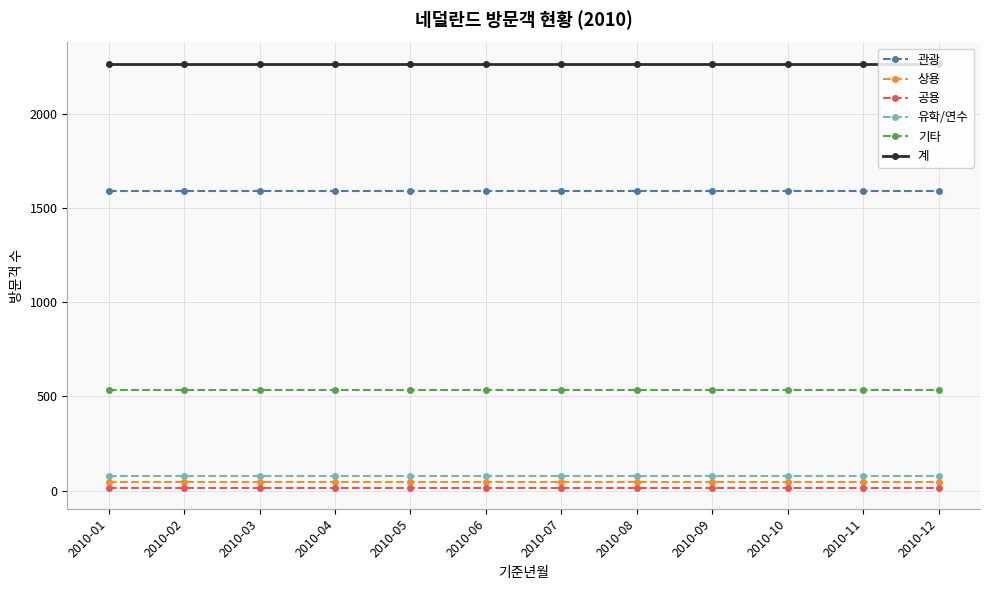

What are all the series names shown in the legend?

관광, 상용, 공용, 유학/연수, 기타, 계